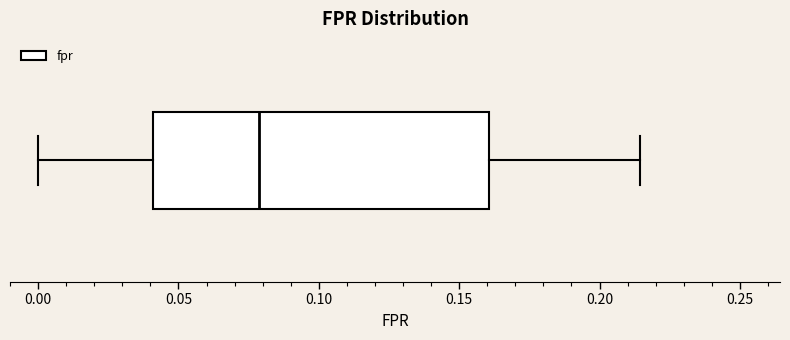

Read this box plot against the x-axis: the position of the median line, the range covered by the box, and the ends of both whiskers. The values are not printed on the chart, so give them approximately, as read against the axis.

median 0.080, box 0.040 to 0.160, whiskers 0.000 to 0.215